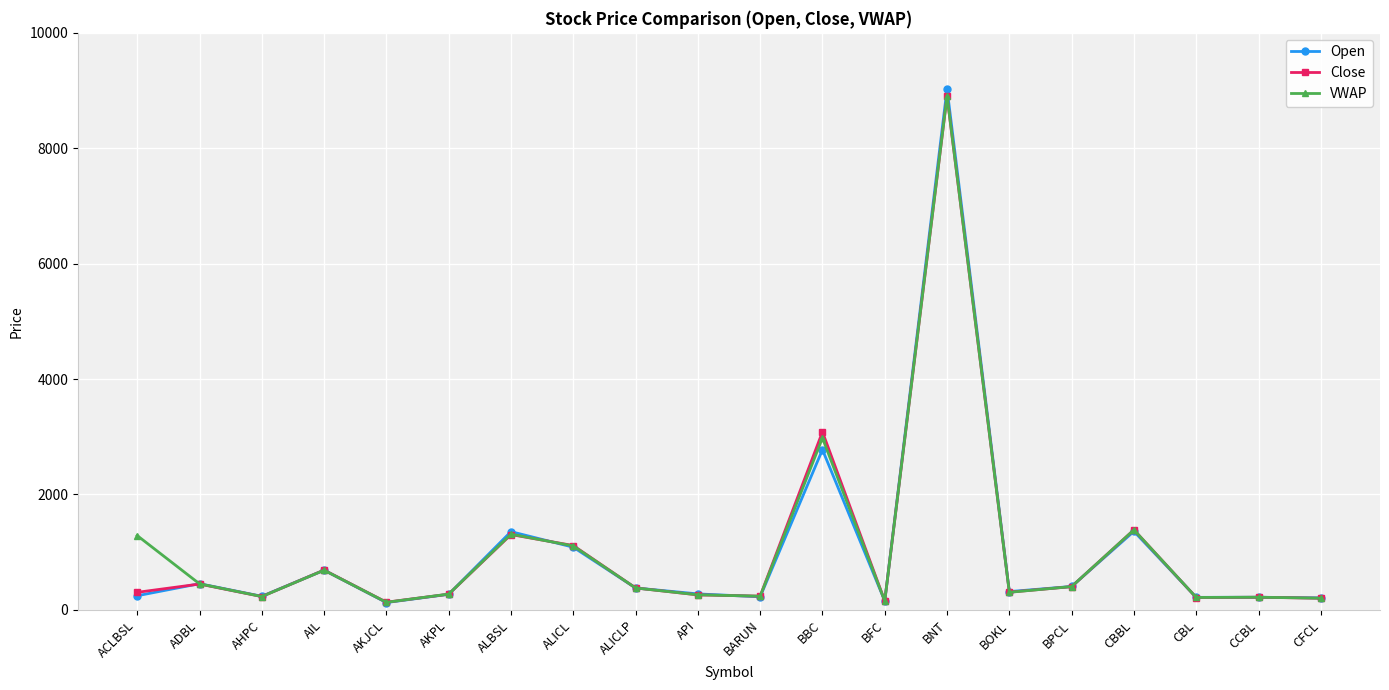

What is the spread (max minus min) of values at CCBL?

0.5